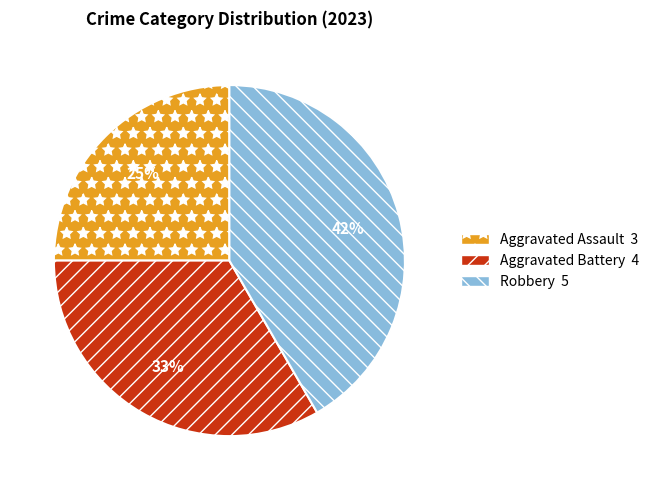

Does any single category account for the majority?

No